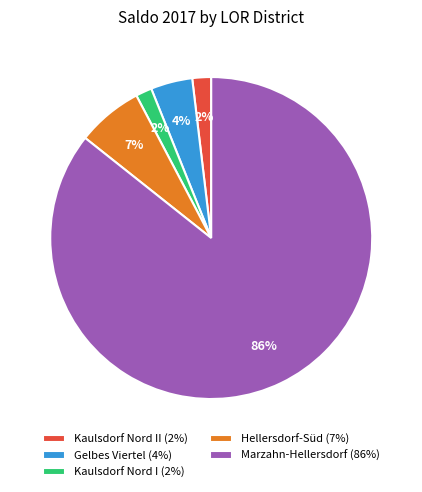

How many segments does this pie chart have?

5